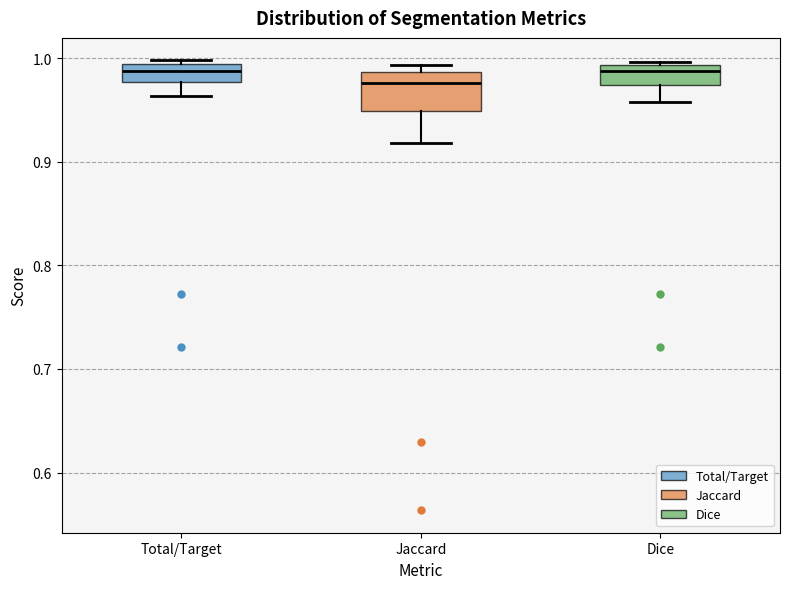

Reading left to right, transcribe this box plot: for each box, give where its median line is, the range the box spans, and where its two whiskers end, as read against the y-axis. The values are not printed on the chart, so give them approximately, as read against the axis.

Total/Target: median 0.99 (inside the box), box 0.98 to 0.99, whiskers 0.96 to 1.00
Jaccard: median 0.98, box 0.95 to 0.99, whiskers 0.92 to 0.99 (just above the box's upper edge)
Dice: median 0.99 (just below the box's upper edge), box 0.97 to 0.99, whiskers 0.96 to 1.00